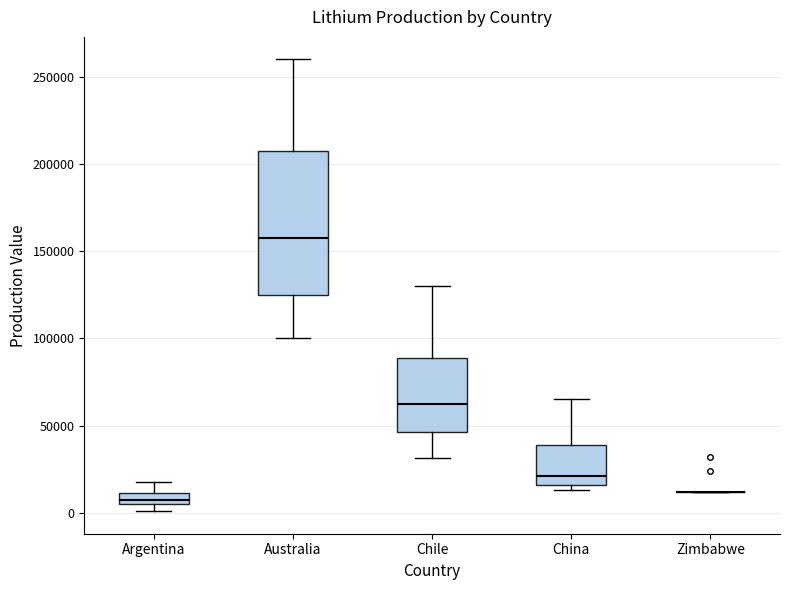

Where does the upper whisker of the box for Argentina end on the y-axis? The values are not printed on the chart, so give them approximately, as read against the axis.

20000